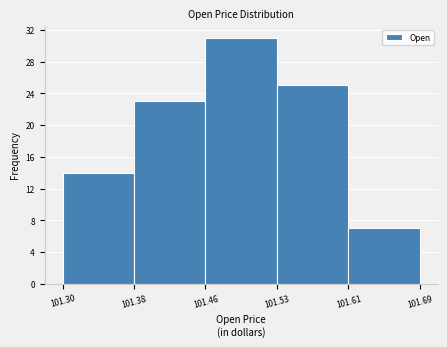

Which range on the x-axis has the tallest bar?

101.46 to 101.53